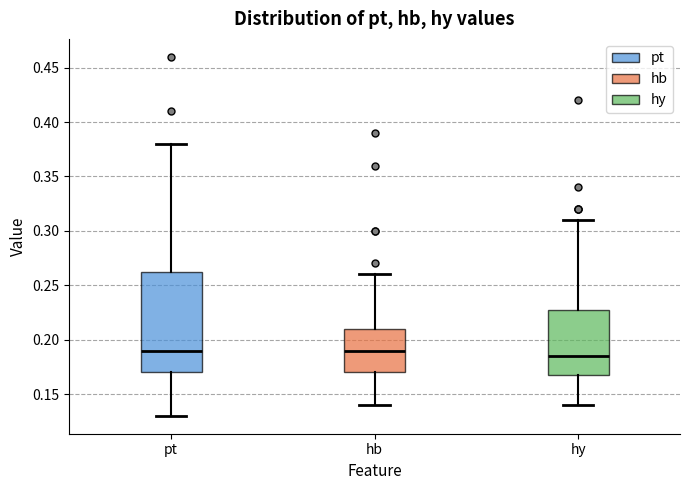

Reading left to right, read every box against the y-axis: the position of its median line, the range the box covers, and the ends of its whiskers. The values are not printed on the chart, so give them approximately, as read against the axis.

pt: median 0.190, box 0.170 to 0.265, whiskers 0.130 to 0.380
hb: median 0.190, box 0.170 to 0.210, whiskers 0.140 to 0.260
hy: median 0.185, box 0.170 to 0.230, whiskers 0.140 to 0.310